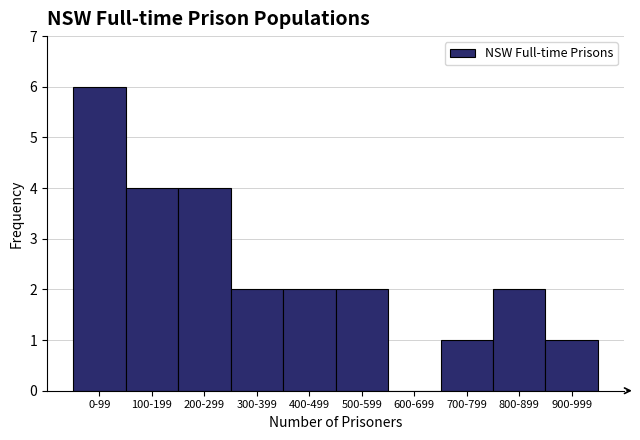

Reading right to left, transcribe all the data shown in this chart.

900-999=1	800-899=2	700-799=1	600-699=0	500-599=2	400-499=2	300-399=2	200-299=4	100-199=4	0-99=6